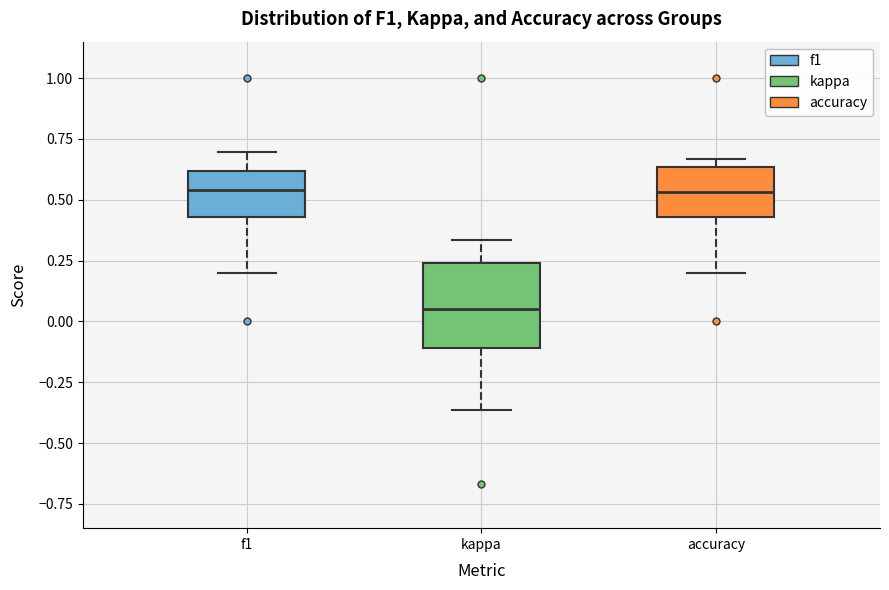

Reading left to right, transcribe this box plot: for each box, give where its median line is, the range the box spans, and where its two whiskers end, as read against the y-axis. The values are not printed on the chart, so give them approximately, as read against the axis.

f1: median 0.55, box 0.45 to 0.60, whiskers 0.20 to 0.70
kappa: median 0.05, box -0.10 to 0.25, whiskers -0.35 to 0.35
accuracy: median 0.55, box 0.45 to 0.65, whiskers 0.20 to 0.65 (just above the box's upper edge)